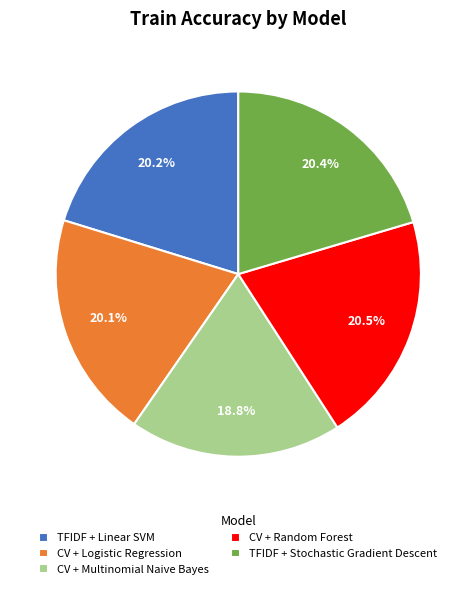

Is there a majority slice in this chart?

No